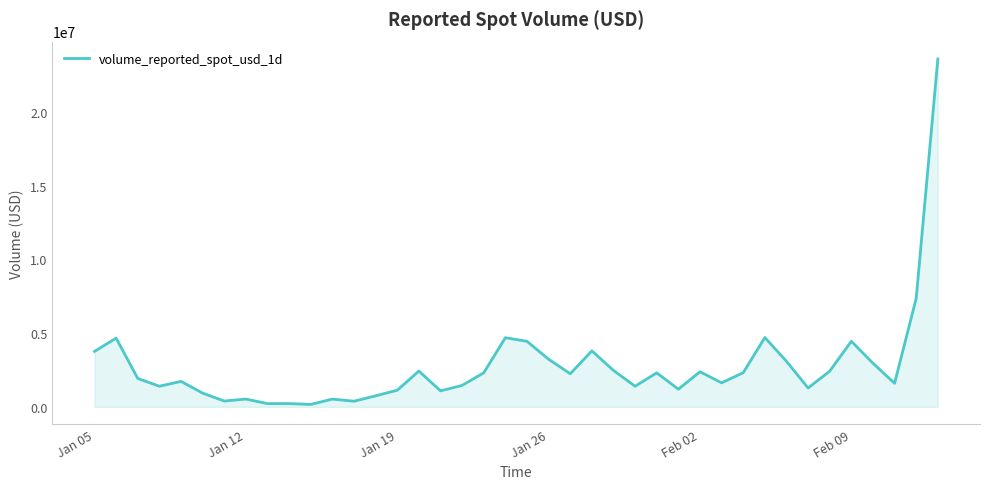

What is the maximum value shown in the chart?

23595354.6